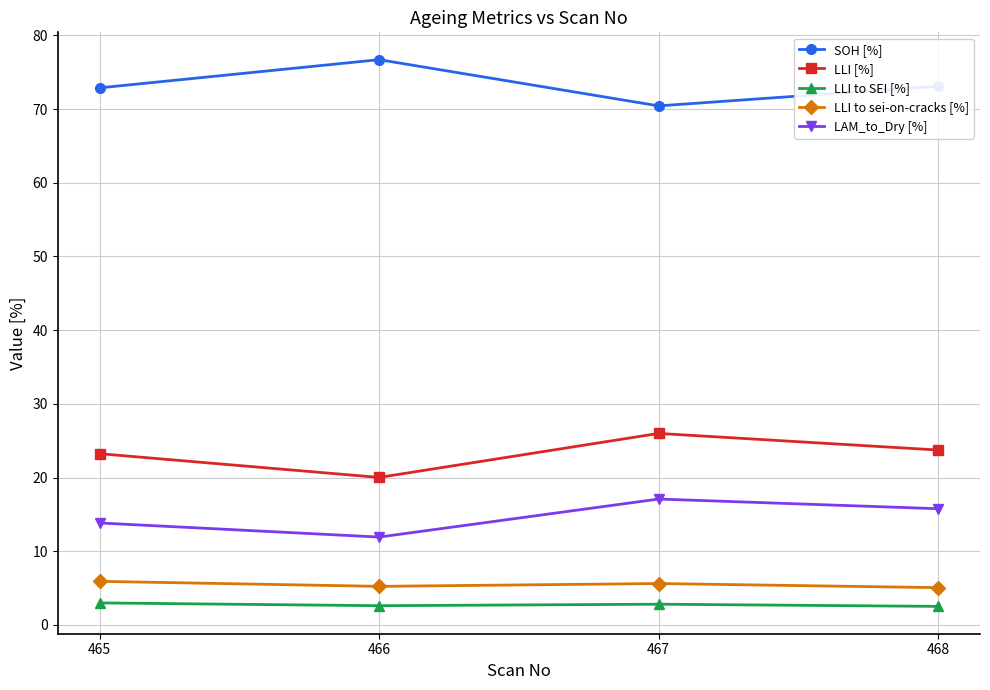

True or false: LLI [%] has a value of 7.8 at 465.

False